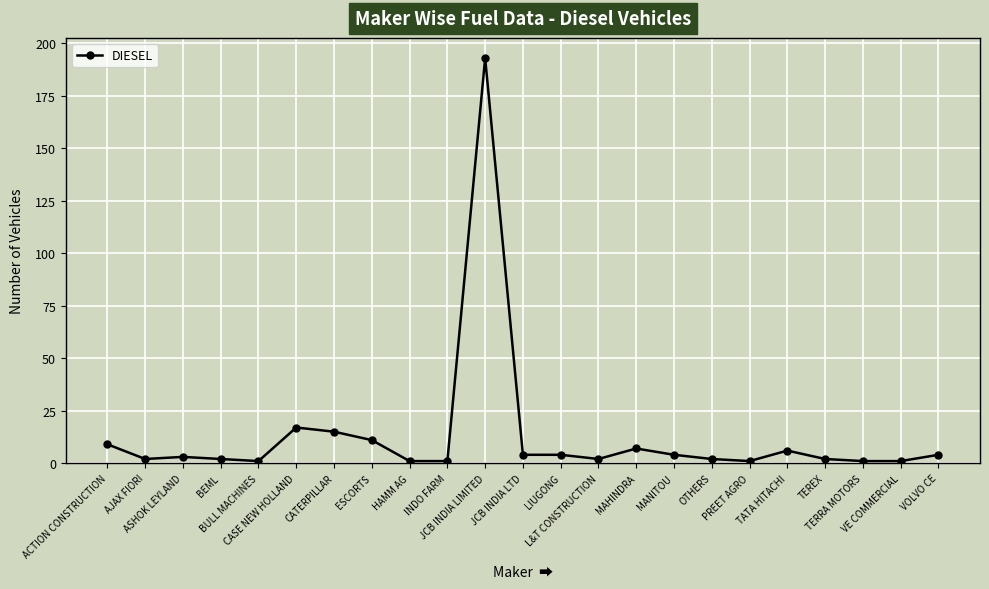

How many lines are shown in the chart?

1